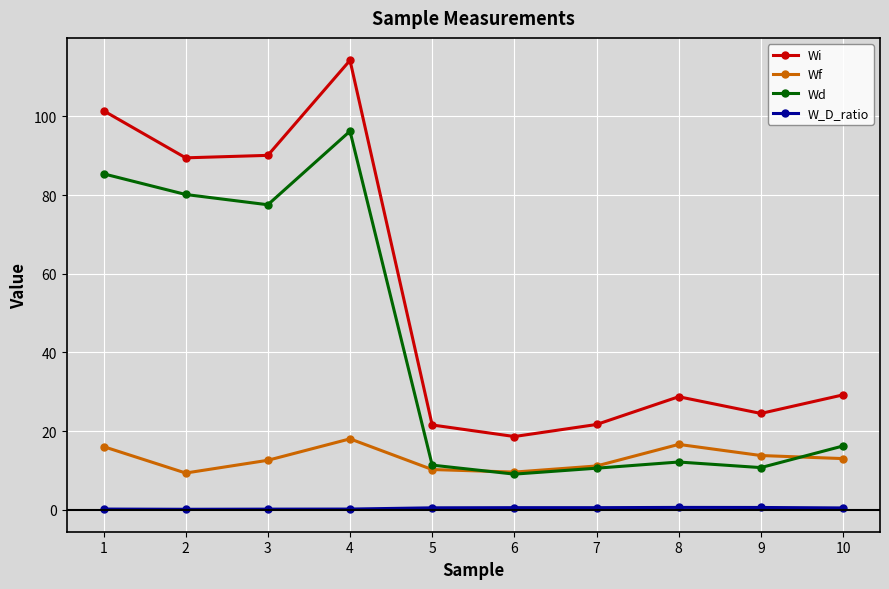

Between 4 and 8, which series saw the biggest shift?

Wi